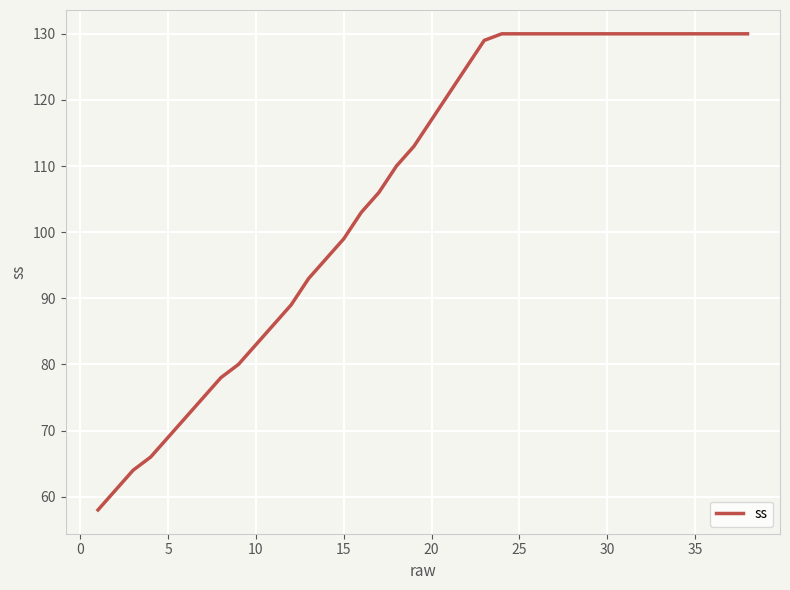

What is the minimum value shown in the chart?

58